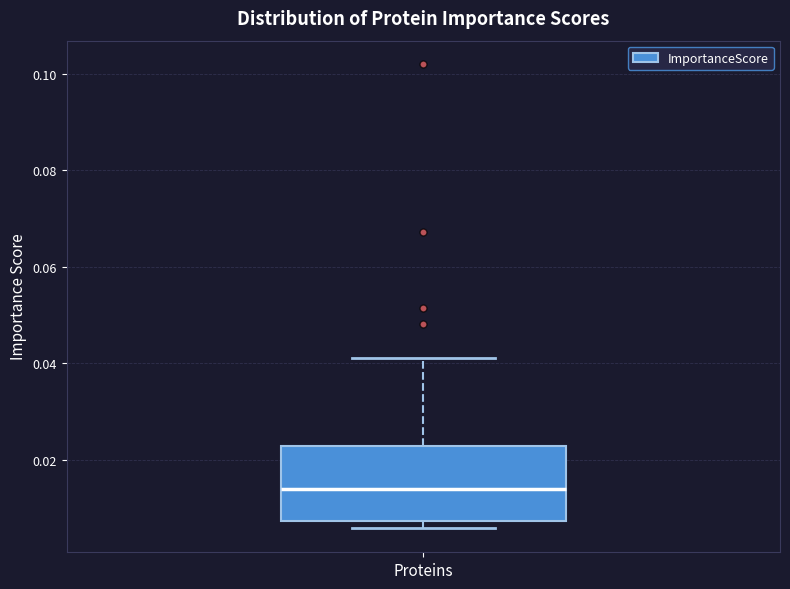

Where is the lower edge of the box on the y-axis? The values are not printed on the chart, so give them approximately, as read against the axis.

0.008